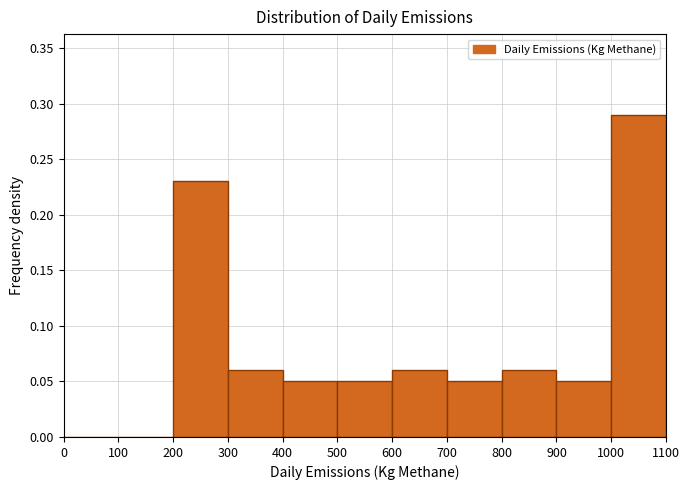

Reading left to right, list every bar in this chart as the range it spans on the x-axis followed by its height. The values are not printed on the chart, so give them approximately, as read against the axis.

0 to 100: 0
100 to 200: 0
200 to 300: 0.23
300 to 400: 0.06
400 to 500: 0.05
500 to 600: 0.05
600 to 700: 0.06
700 to 800: 0.05
800 to 900: 0.06
900 to 1000: 0.05
1000 to 1100: 0.29